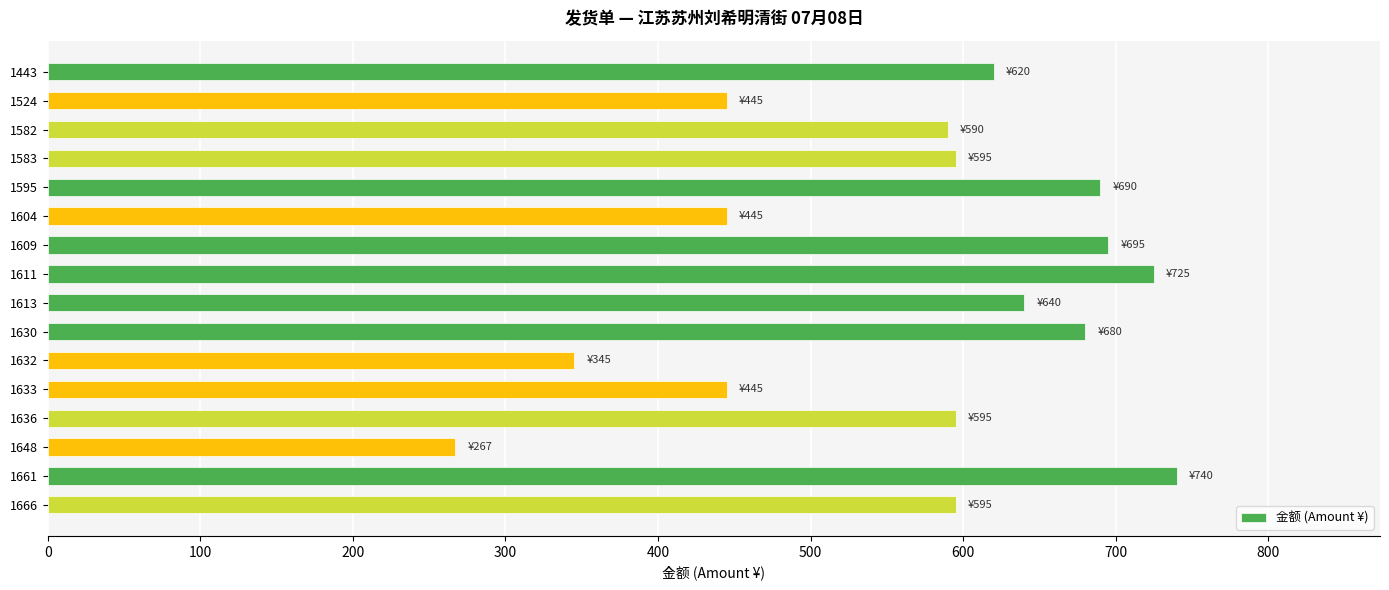

How many bars are there in total?

16